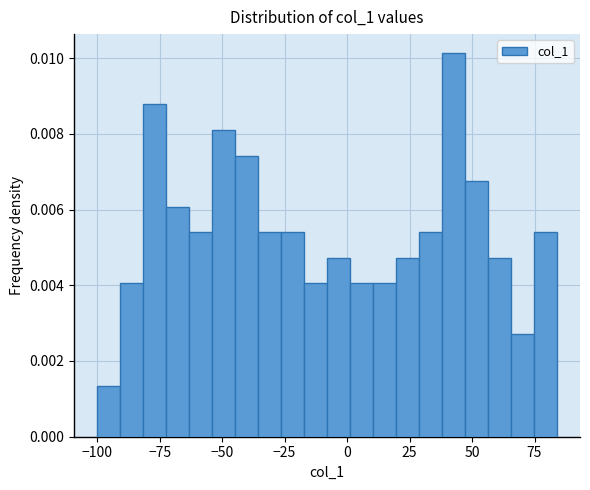

Around what value on the x-axis is the tallest bar? Give the approximate position of its centre, as read against the axis.

45